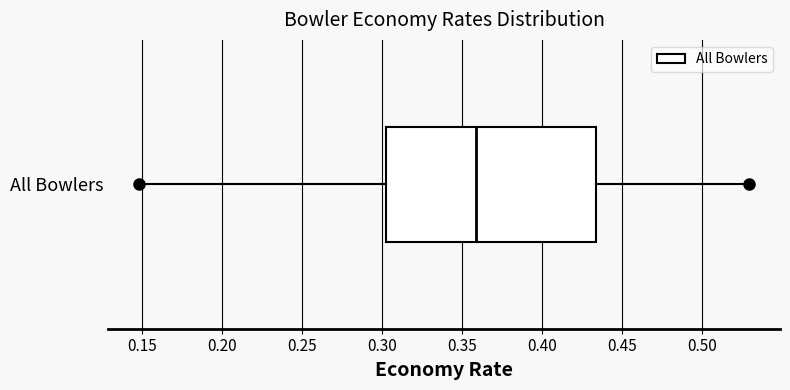

Where is the right edge of the box for All Bowlers on the x-axis? The values are not printed on the chart, so give them approximately, as read against the axis.

0.435